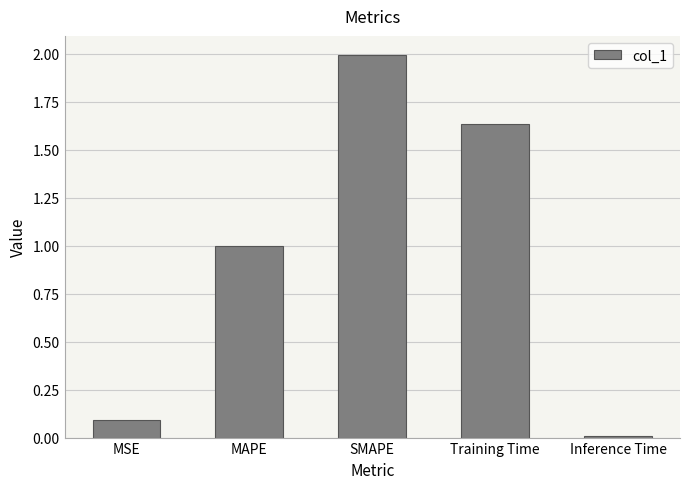

Which has a higher value, MAPE or SMAPE?

SMAPE